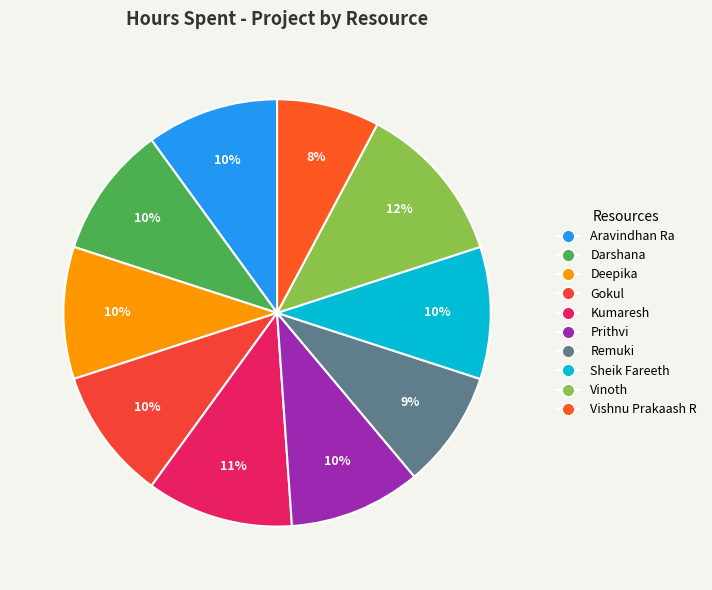

To the nearest percent, what is the average slice percentage?

10%